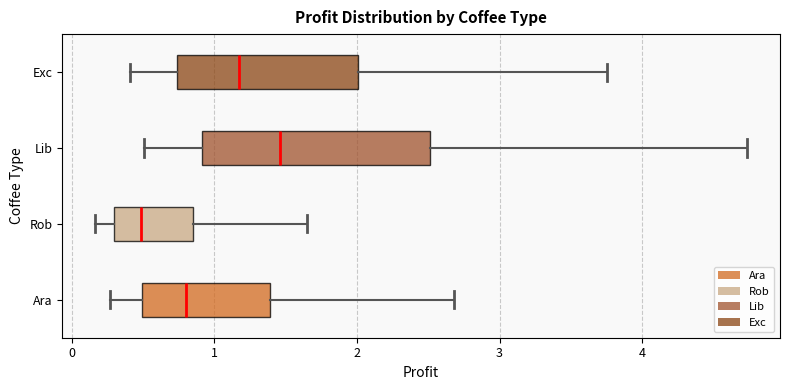

Where does the median line of the box for Ara sit on the x-axis? The values are not printed on the chart, so give them approximately, as read against the axis.

0.8